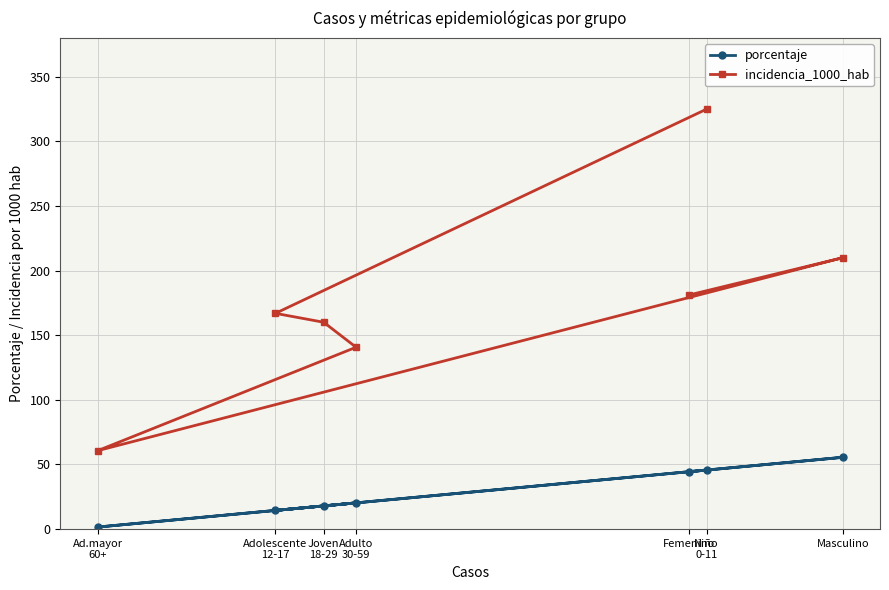

Which has a higher value, Adolescente
12-17 or Joven
18-29?

Joven
18-29